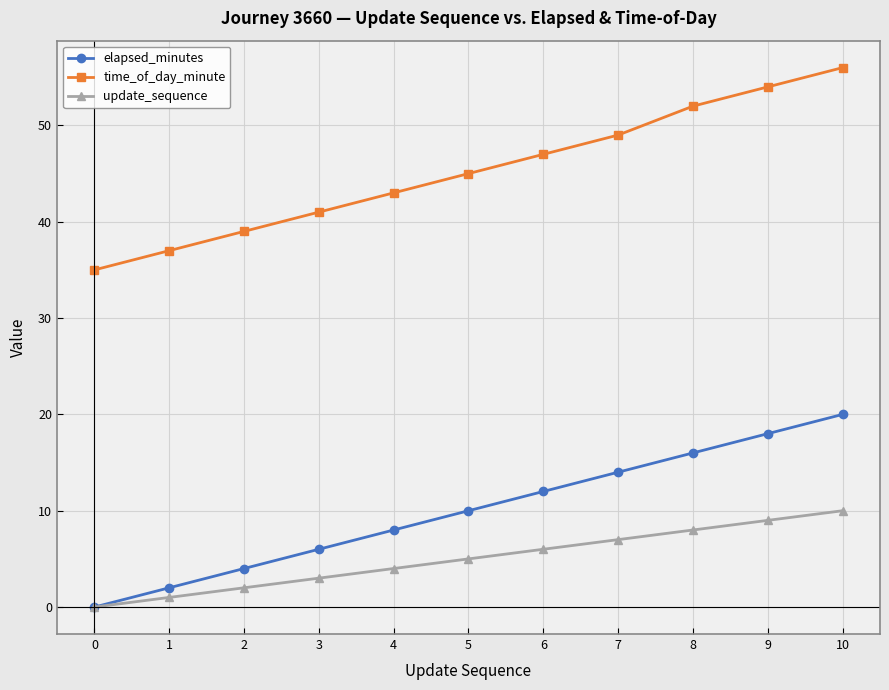

What value does the update_sequence series have at 10, to the nearest 10?

10